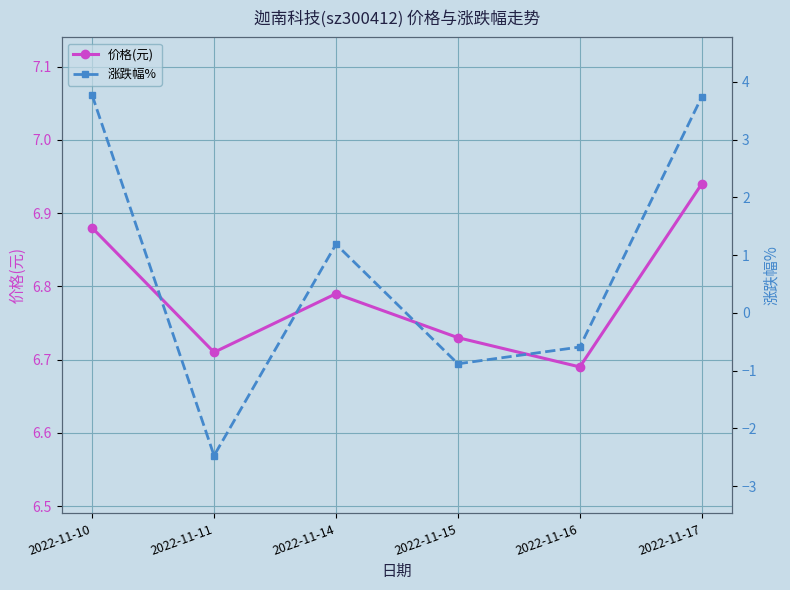

True or false: 涨跌幅% and 价格(元) cross at least once.

False